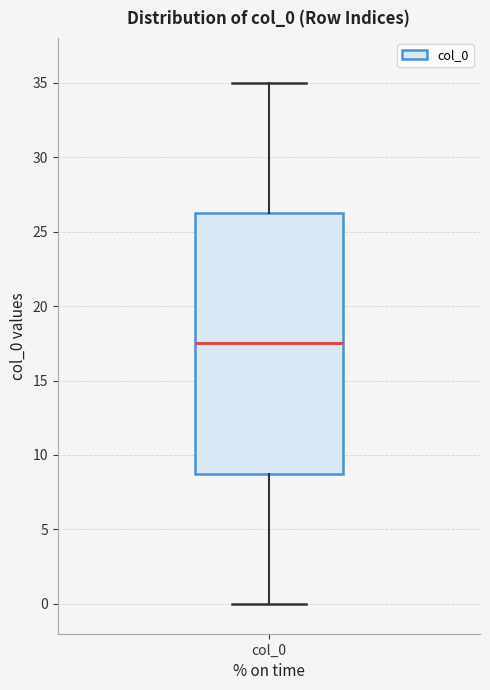

Read this box plot against the y-axis: the position of the median line, the range covered by the box, and the ends of both whiskers. The values are not printed on the chart, so give them approximately, as read against the axis.

median 17.5, box 9.0 to 26.5, whiskers 0.0 to 35.0